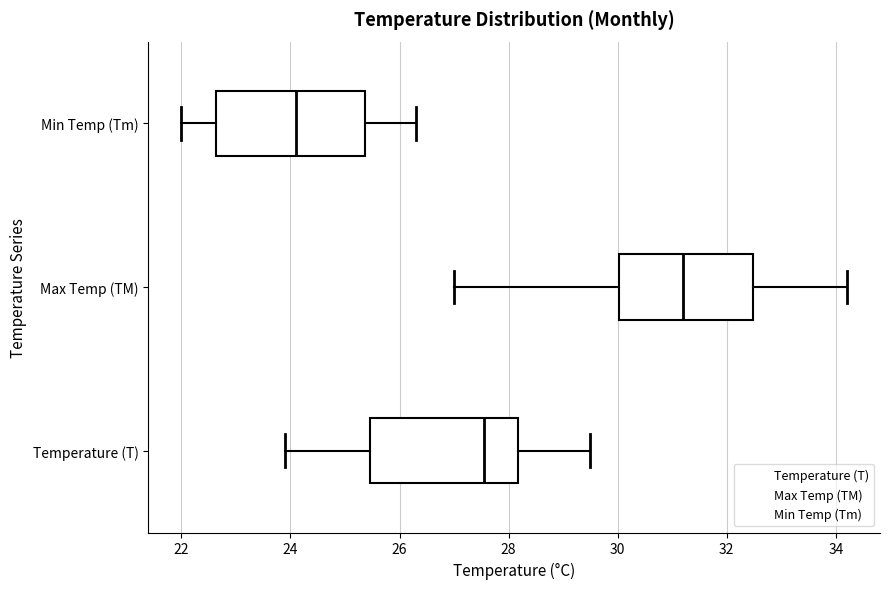

Which box has the furthest to the right median line?

Max Temp (TM)